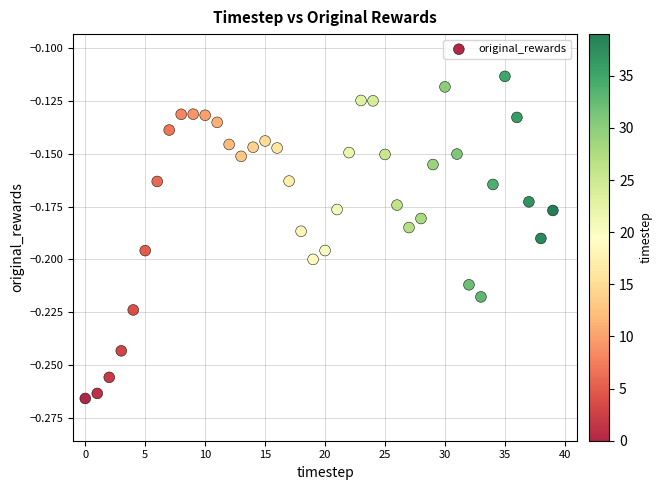

Count the number of points in this scatter plot.

40